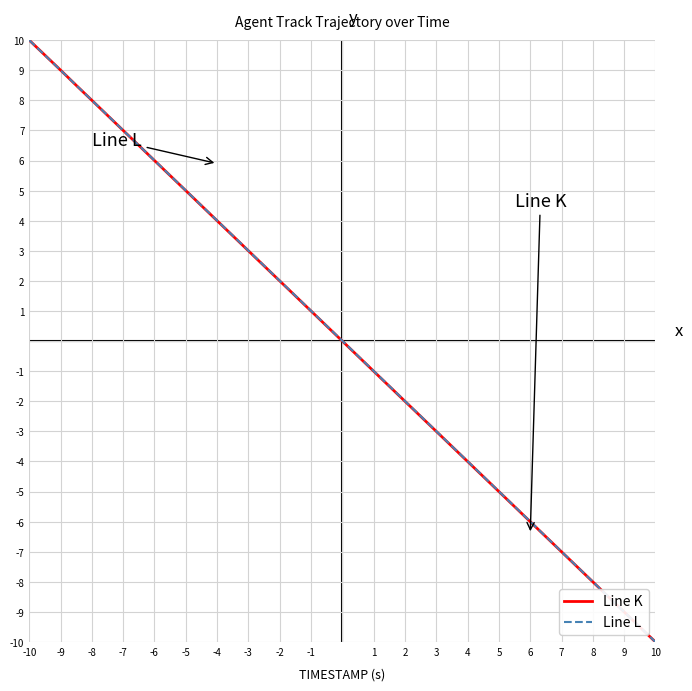

How many distinct data groups are displayed?

2